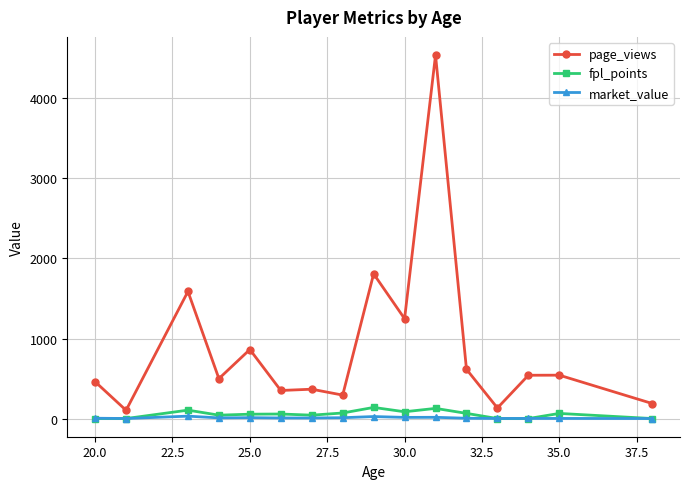

How many data points in fpl_points are less than 56?

8